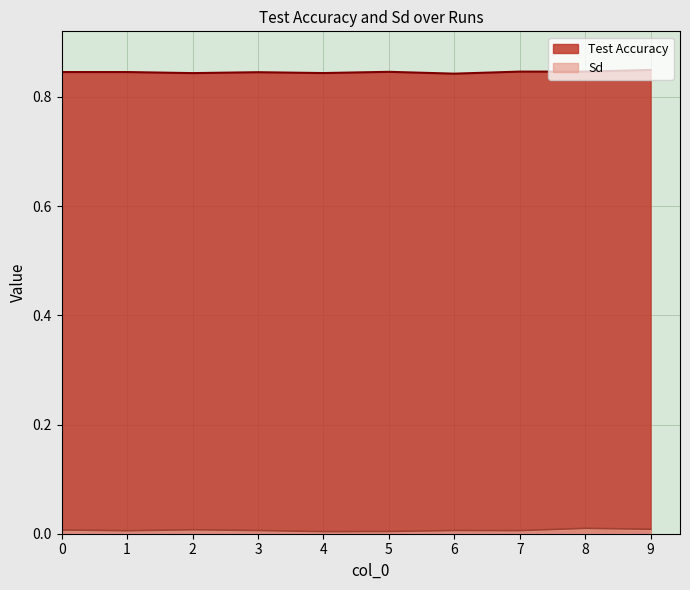

Is it true that Sd equals 0.0 at 5?

True